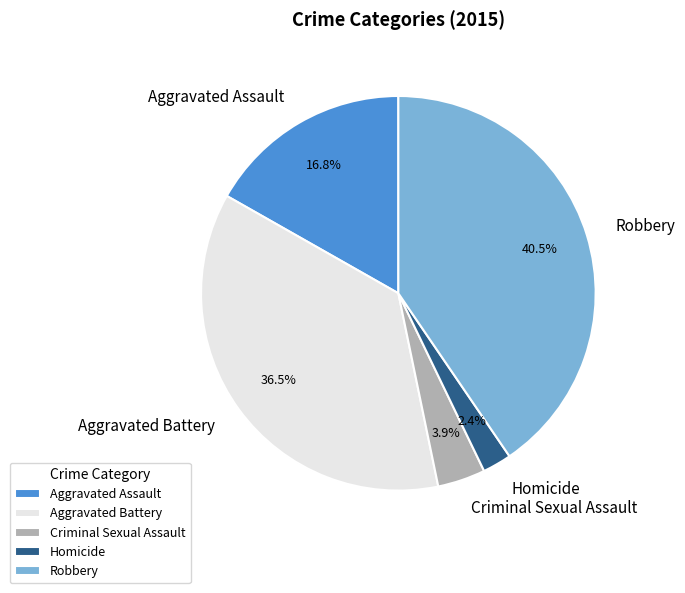

The Aggravated Assault slice represents 22% of the pie. True or false?

False